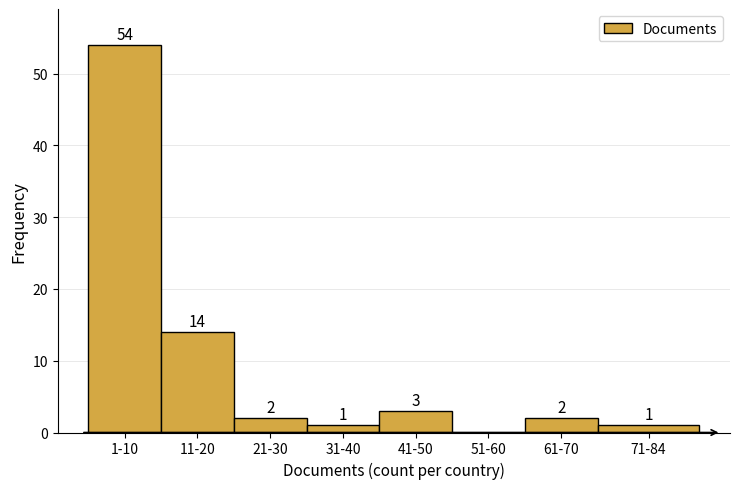

Reading left to right, transcribe all the data shown in this chart.

1-10=54	11-20=14	21-30=2	31-40=1	41-50=3	51-60=0	61-70=2	71-84=1